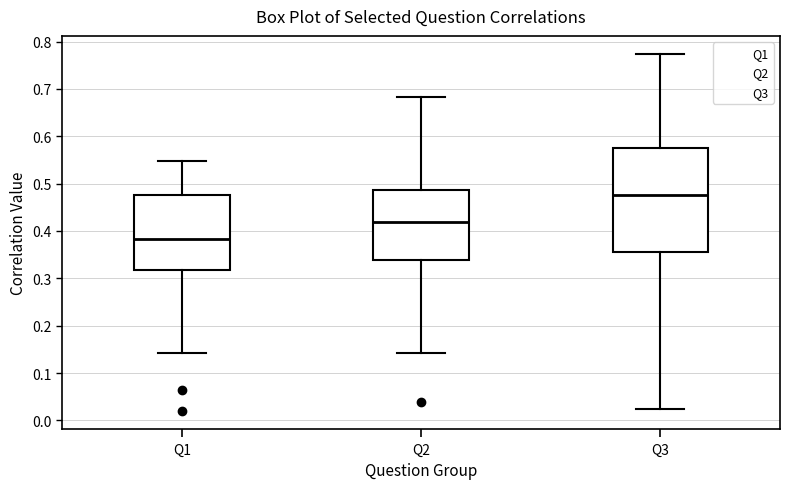

Which box has the highest median line?

Q3